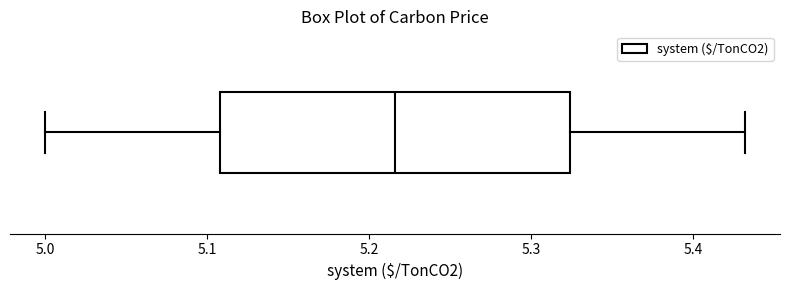

Transcribe this box plot: give where the median line is, the range the box spans, and where the two whiskers end, as read against the x-axis. The values are not printed on the chart, so give them approximately, as read against the axis.

median 5.22, box 5.11 to 5.32, whiskers 5.00 to 5.43